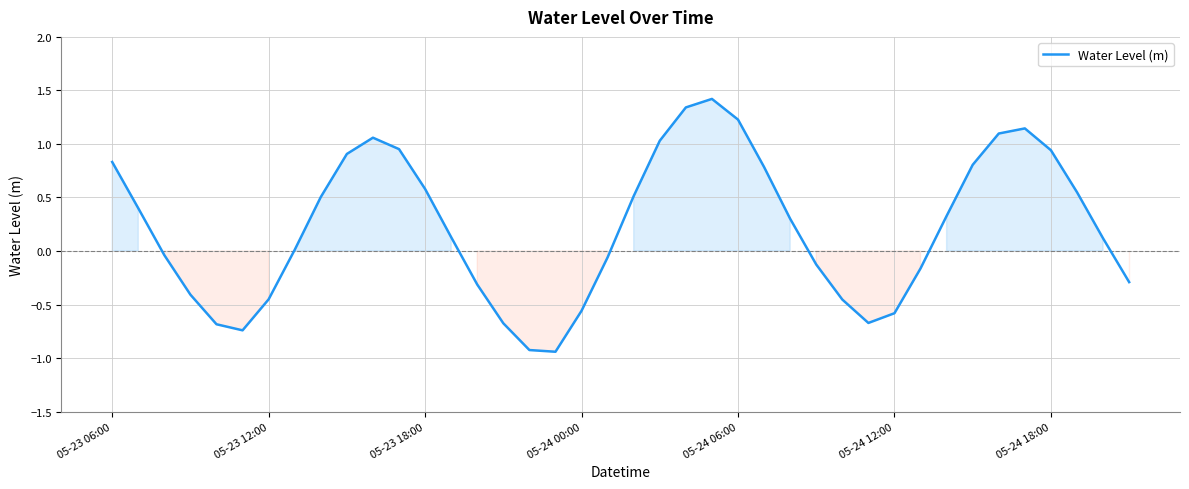

What is the maximum value shown in the chart?

1.4